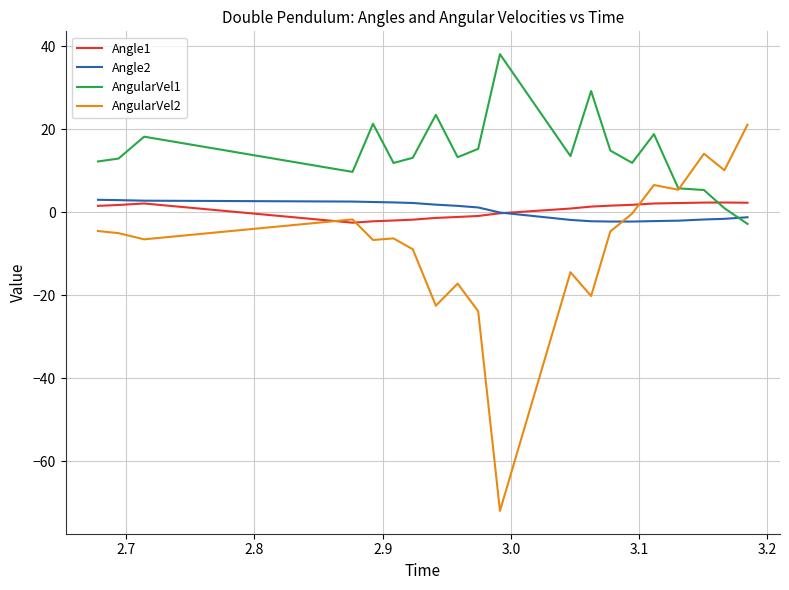

Which series has the widest spread of values?

AngularVel2